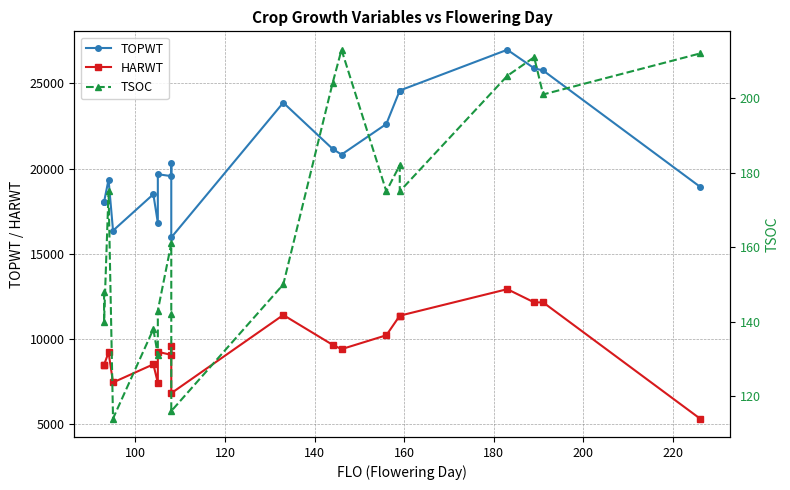

Reading left to right, transcribe all the data shown in this chart.

TOPWT: 18046	18046	19358	16359	18495	16814	19671	19559	20350	15956	23873	21162	20825	22621	24587	24587	26980	25893	25763	18939
HARWT: 8479	8479	9205	7442	8506	7418	9241	9061	9602	6810	11403	9653	9397	10212	11362	11362	12920	12144	12143	5322
TSOC: 148	140	175	114	138	131	143	161	142	116	150	204	213	175	182	175	206	211	201	212